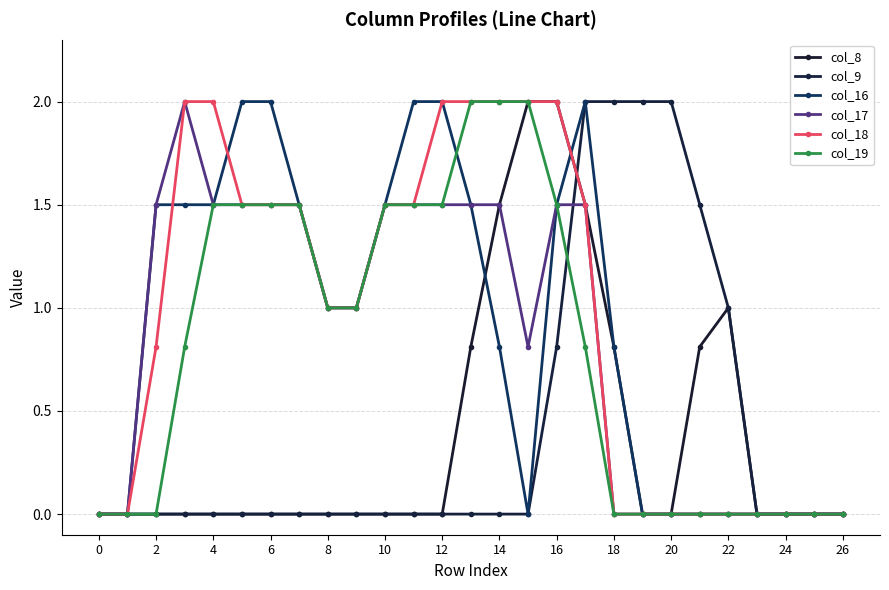

How many lines are shown in the chart?

6